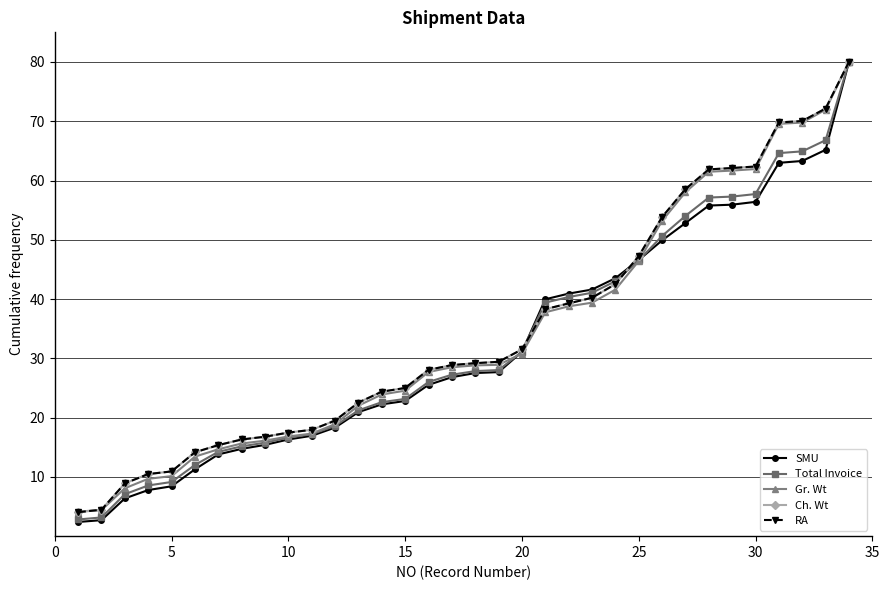

What is the average value of the Total Invoice series?

32.7